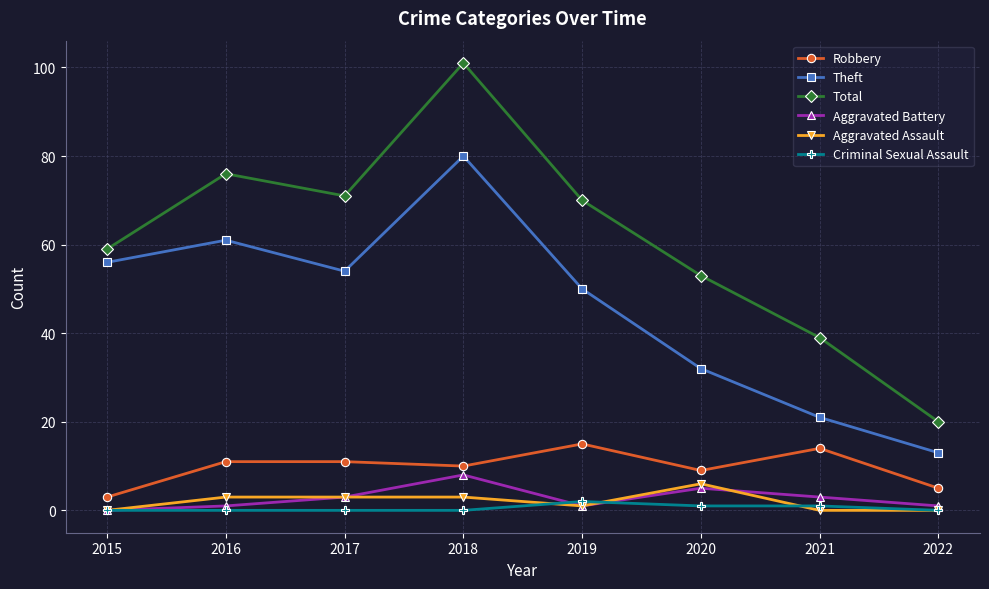

Does the chart have visible grid lines?

Yes